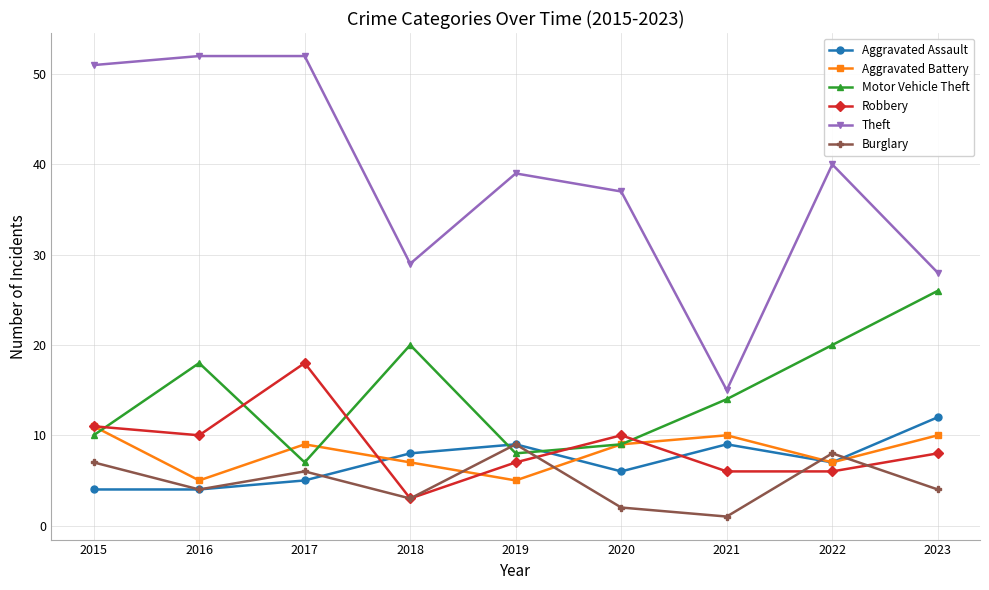

What is the difference between the Robbery values at 2018 and 2021?

3